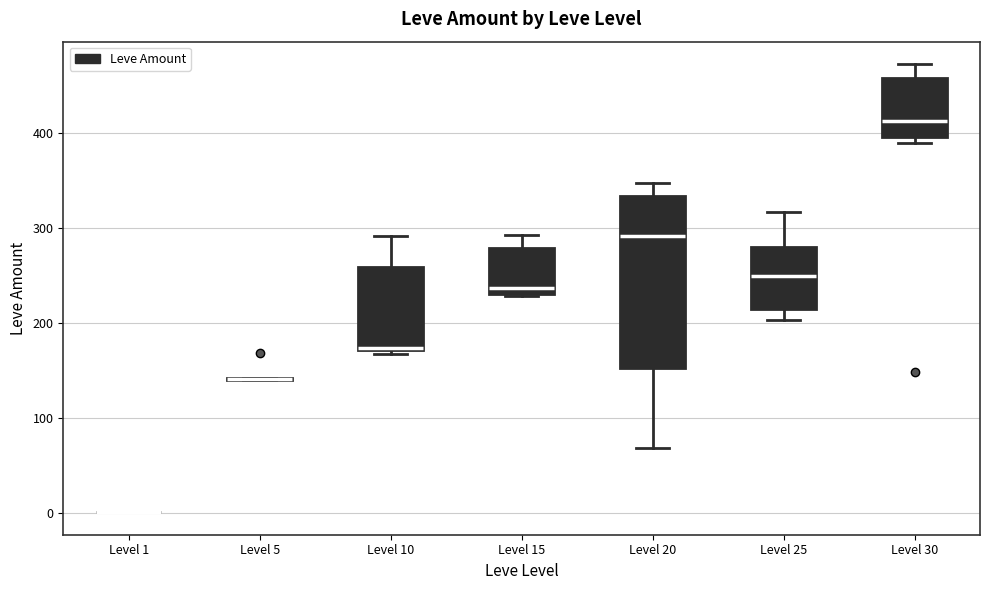

Where is the upper edge of the box for Level 15 on the y-axis? The values are not printed on the chart, so give them approximately, as read against the axis.

280